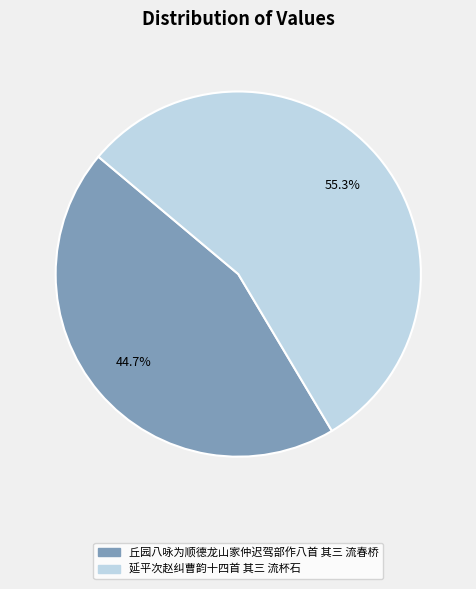

The 丘园八咏为顺德龙山家仲迟驾部作八首 其三 流春桥 slice represents 45% of the pie. True or false?

True